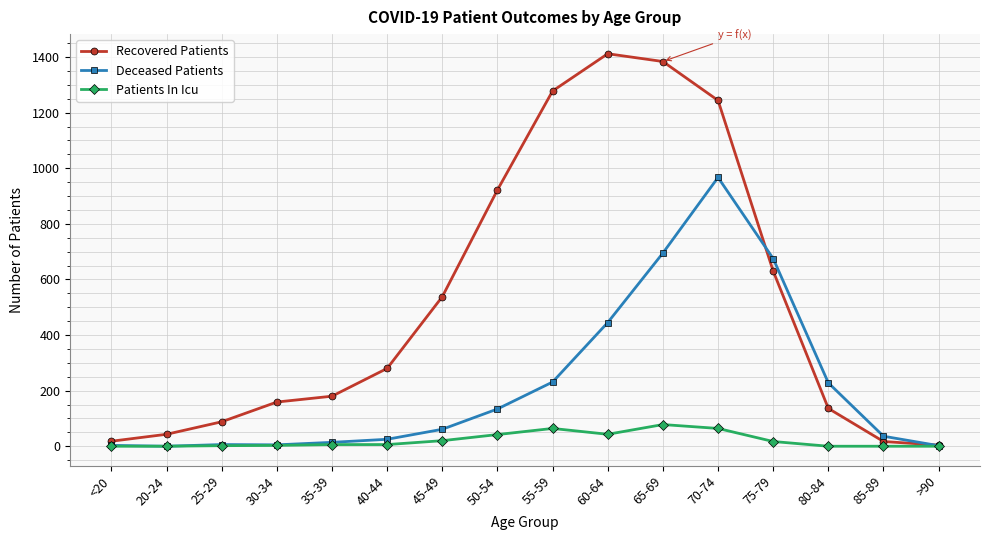

What position from the left is 25-29?

3